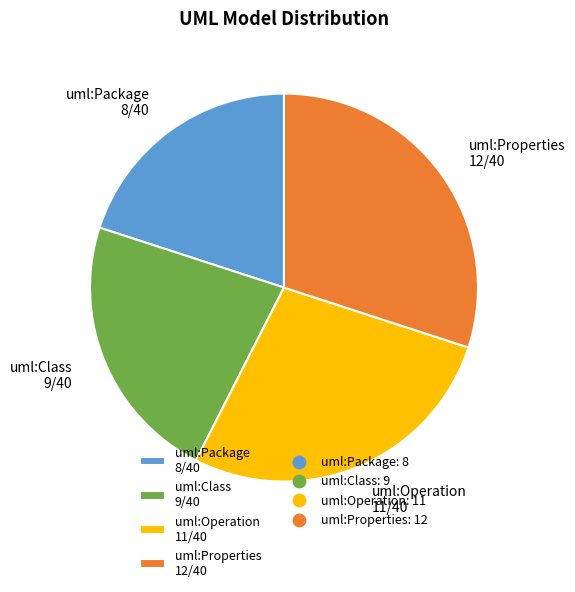

Does uml:Operation 11/40 represent more than half of the total?

No